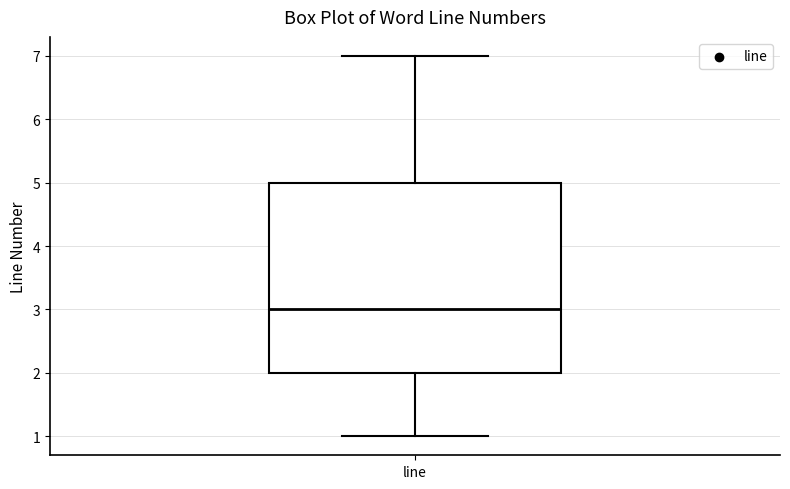

Transcribe this box plot: give where the median line is, the range the box spans, and where the two whiskers end, as read against the y-axis. The values are not printed on the chart, so give them approximately, as read against the axis.

median 3, box 2 to 5, whiskers 1 to 7